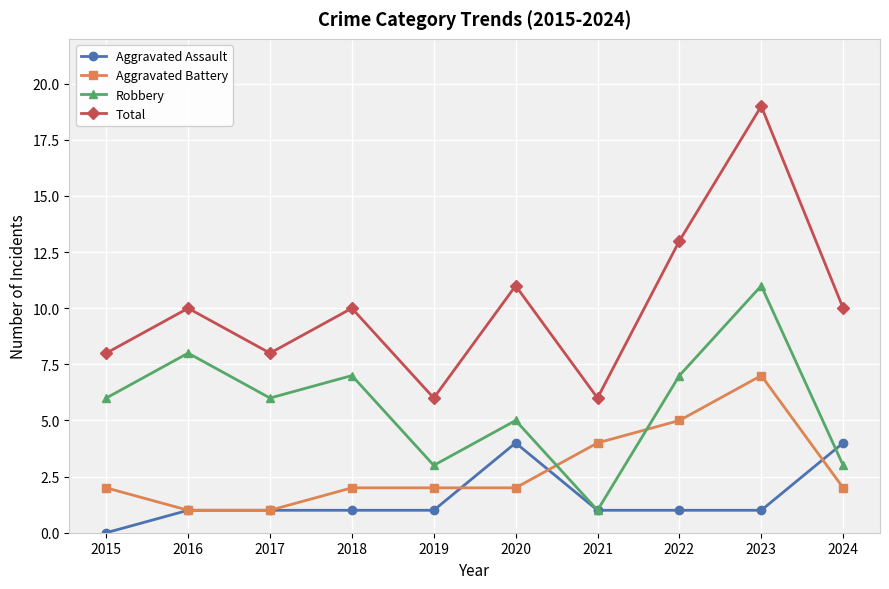

Reading left to right, transcribe all the data shown in this chart.

Aggravated Assault: 0	1	1	1	1	4	1	1	1	4
Aggravated Battery: 2	1	1	2	2	2	4	5	7	2
Robbery: 6	8	6	7	3	5	1	7	11	3
Total: 8	10	8	10	6	11	6	13	19	10